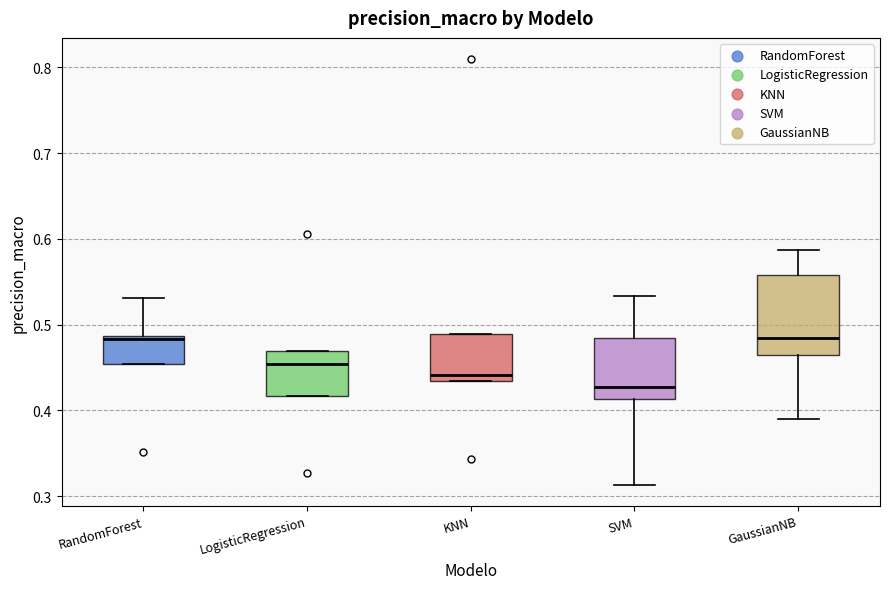

Which box is the tallest, from its lower edge to its upper edge?

GaussianNB